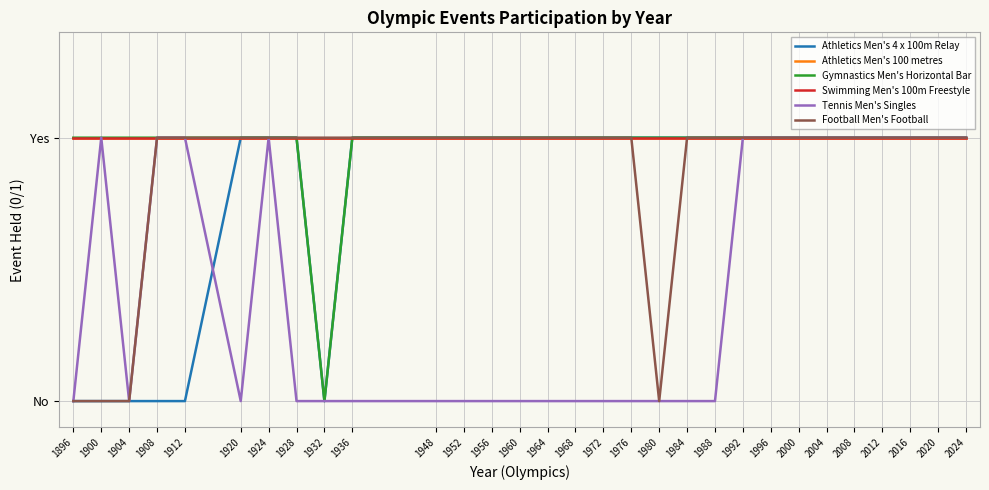

What is the value of the Athletics Men's 4 x 100m Relay point at the 27th from the left?

1